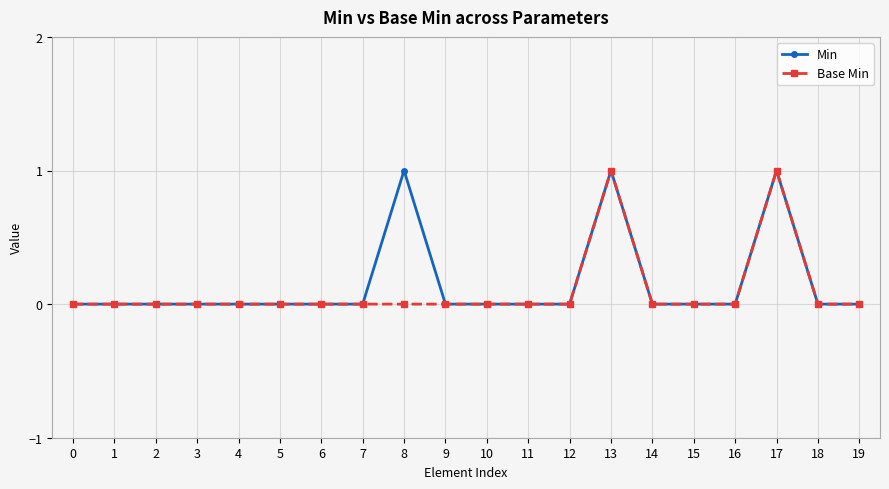

The value of Base Min at 7 is 1. True or false?

False